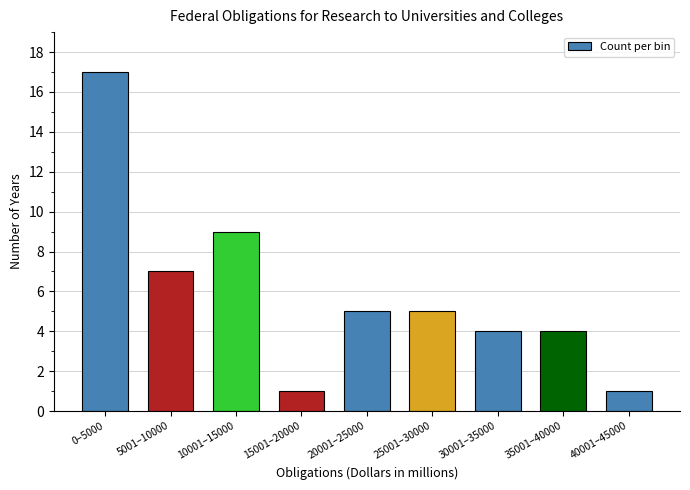

Reading left to right, list all the values displayed in this chart.

17	7	9	1	5	5	4	4	1